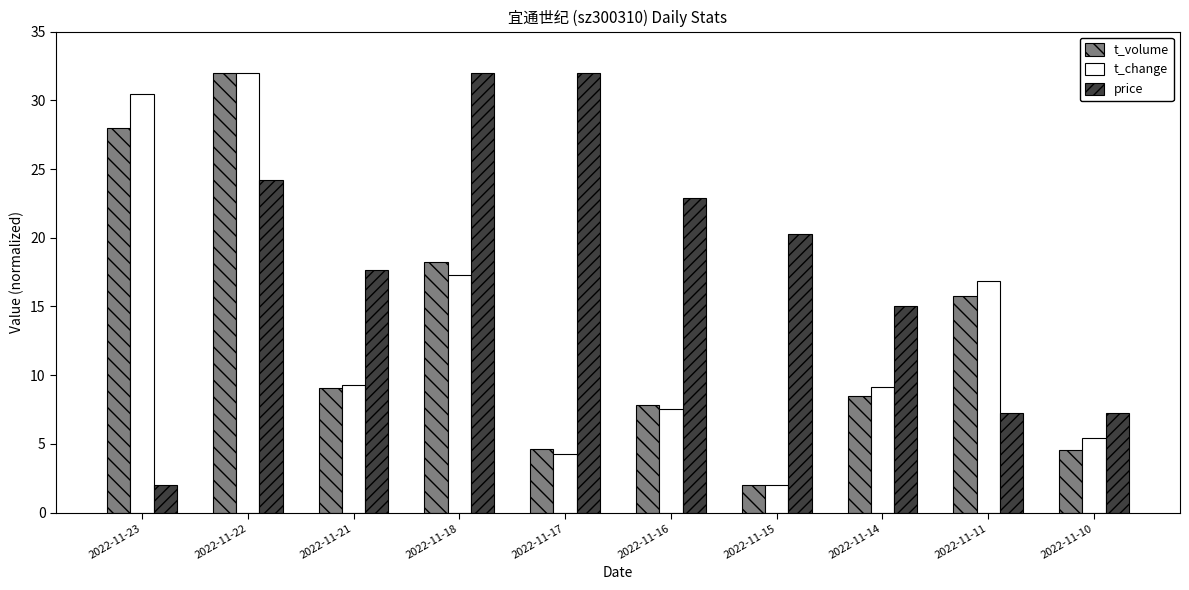

What is the maximum value for t_change?

32.0